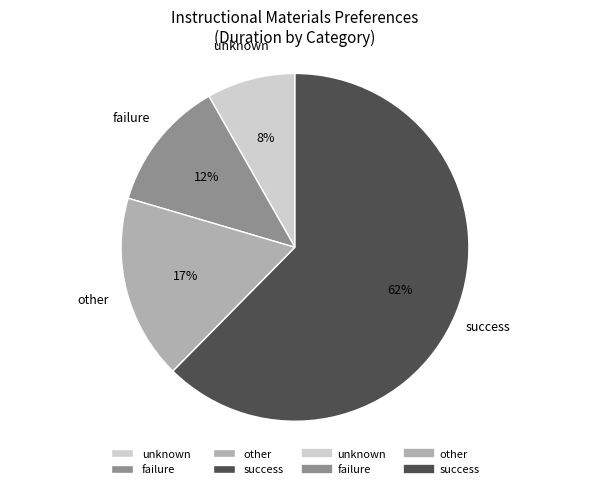

To the nearest percent, what is the combined percentage of unknown and failure?

20%